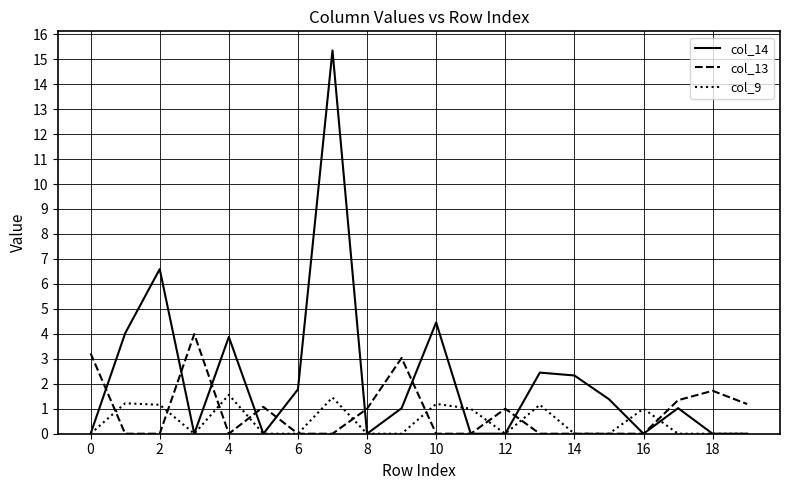

Which series has the largest total across all categories?

col_14